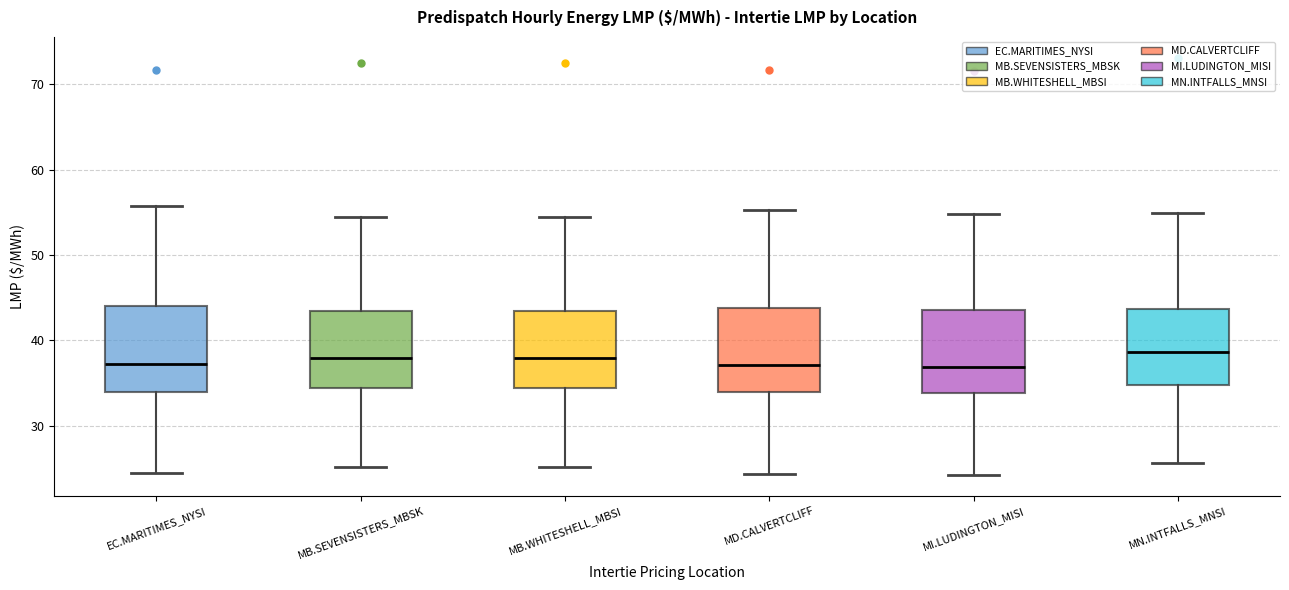

Reading left to right, transcribe this box plot: for each box, give where its median line is, the range the box spans, and where its two whiskers end, as read against the y-axis. The values are not printed on the chart, so give them approximately, as read against the axis.

EC.MARITIMES_NYSI: median 37, box 34 to 44, whiskers 25 to 56
MB.SEVENSISTERS_MBSK: median 38, box 34 to 43, whiskers 25 to 54
MB.WHITESHELL_MBSI: median 38, box 34 to 43, whiskers 25 to 54
MD.CALVERTCLIFF: median 37, box 34 to 44, whiskers 24 to 55
MI.LUDINGTON_MISI: median 37, box 34 to 44, whiskers 24 to 55
MN.INTFALLS_MNSI: median 39, box 35 to 44, whiskers 26 to 55